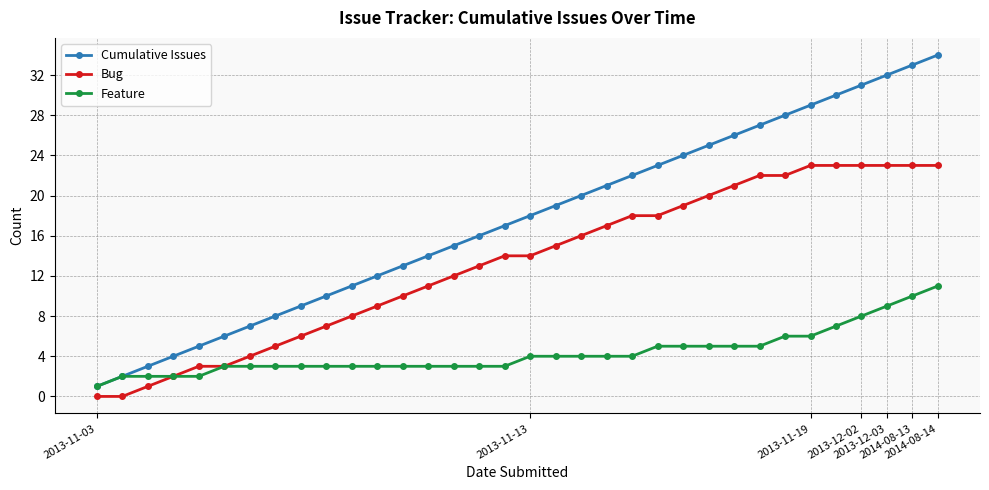

List the series in order of their peak value, lowest first.

Feature, Bug, Cumulative Issues